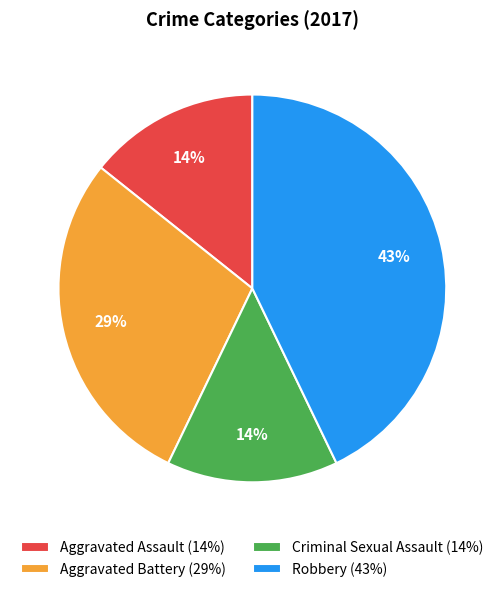

Is there any slice that represents more than half of the pie?

No